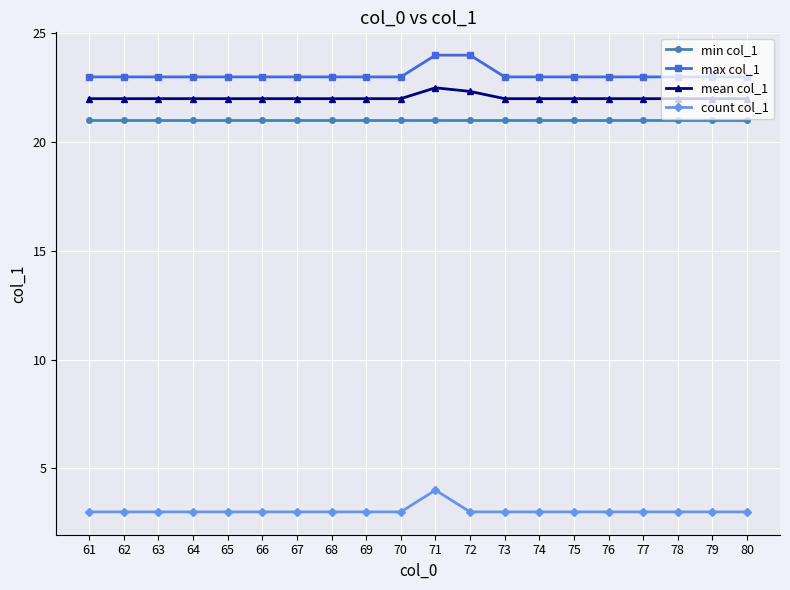

True or false: max col_1 and count col_1 intersect in this chart.

False